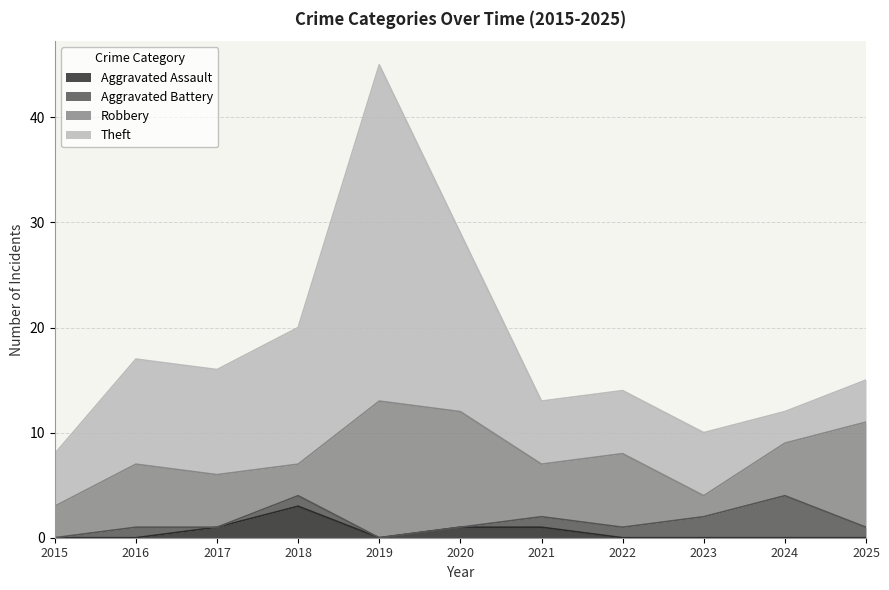

List the series in order of their peak value, lowest first.

Aggravated Assault, Aggravated Battery, Robbery, Theft